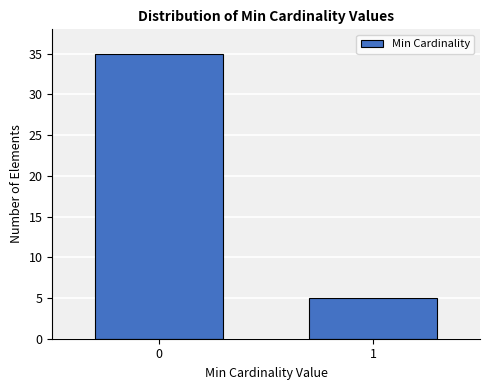

Reading right to left, extract all data points from this chart.

1=5	0=35